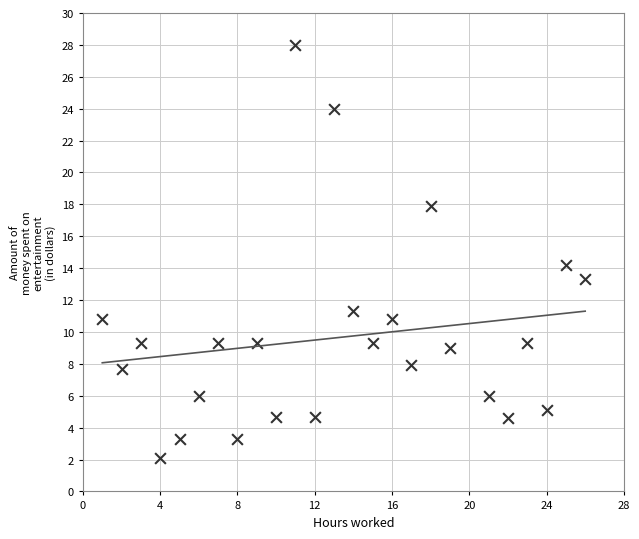

What is the range of Y values (max minus min)?

25.9